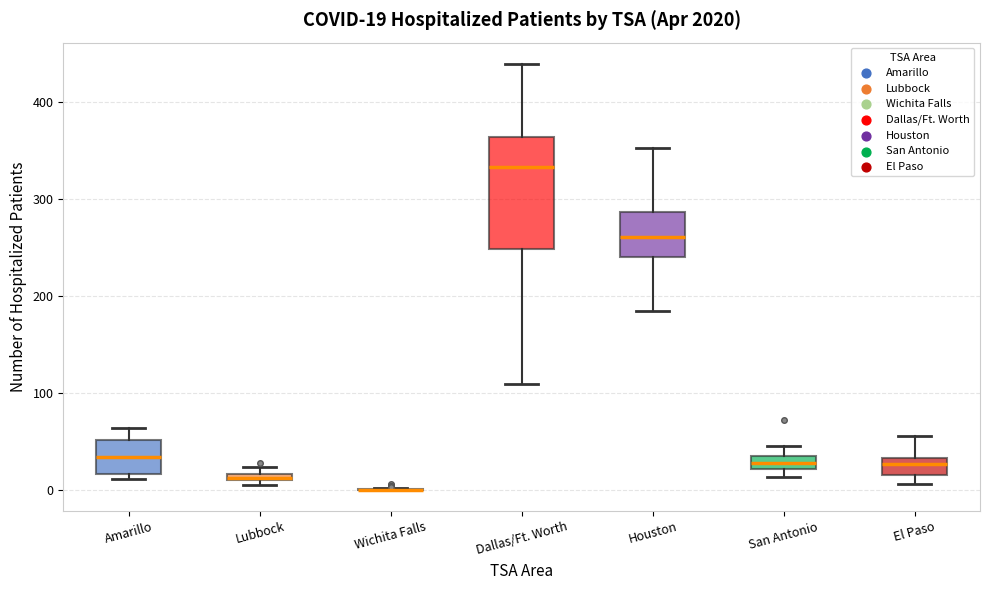

Which box is the tallest, from its lower edge to its upper edge?

Dallas/Ft. Worth